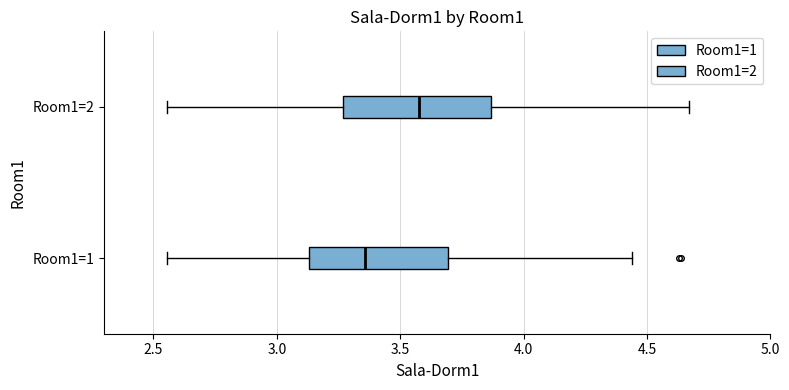

Reading bottom to top, read every box against the x-axis: the position of its median line, the range the box covers, and the ends of its whiskers. The values are not printed on the chart, so give them approximately, as read against the axis.

Room1=1: median 3.35, box 3.15 to 3.70, whiskers 2.55 to 4.45
Room1=2: median 3.60, box 3.25 to 3.85, whiskers 2.55 to 4.65